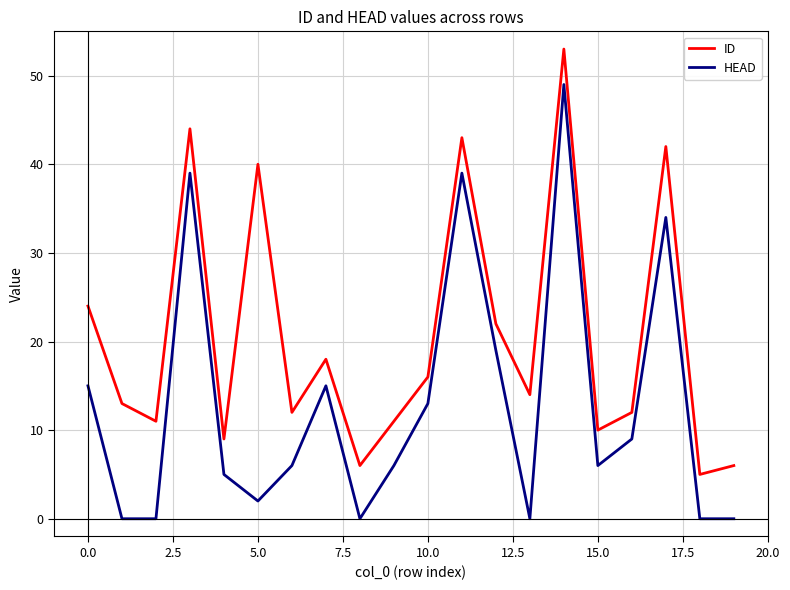

What is the difference between the maximum and minimum values in the HEAD series?

49